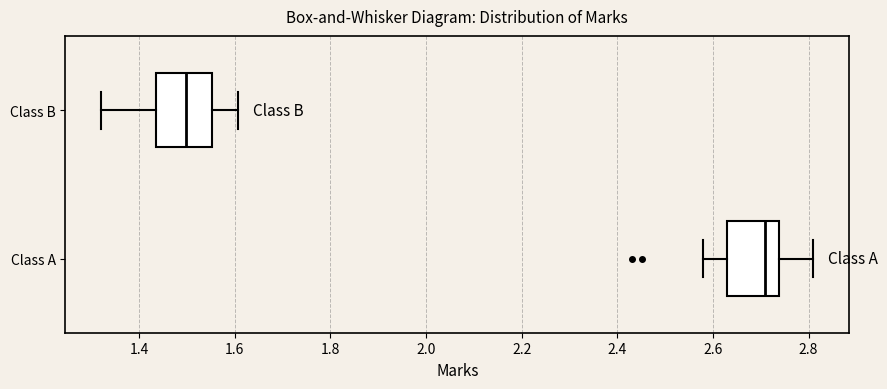

Which box's median line is the furthest to the left?

Class B